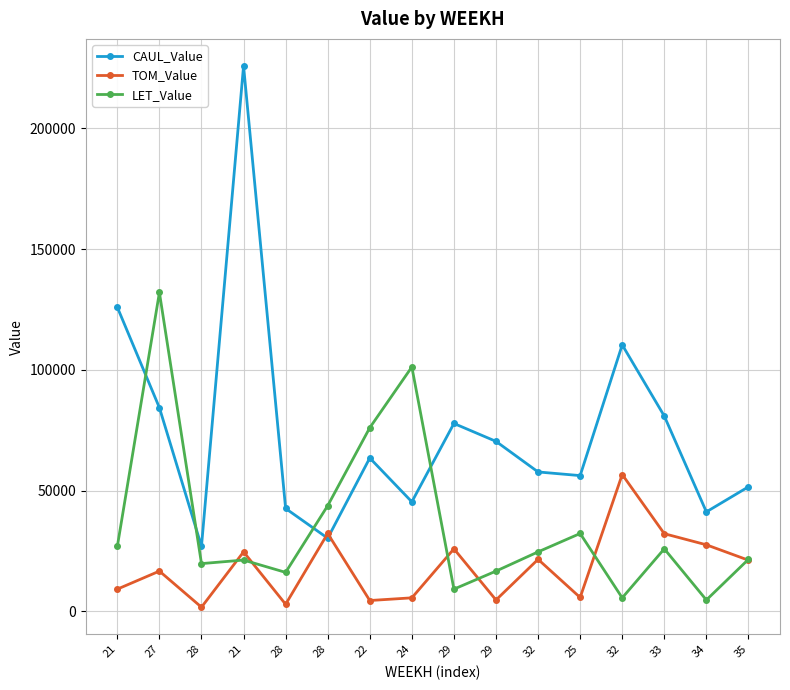

At which category is the sum across all series the highest?

21